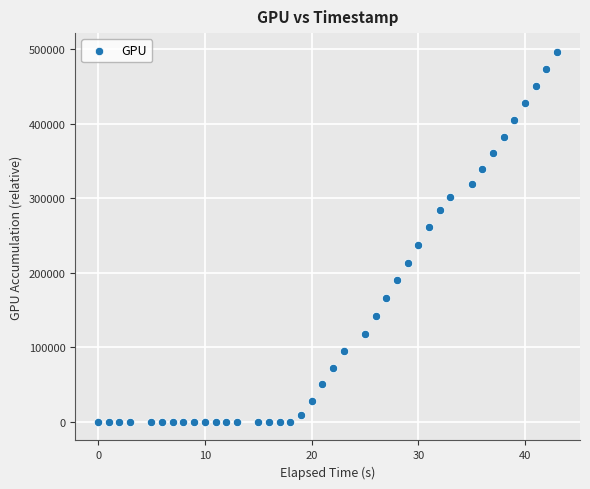

What is the range of Y values (max minus min)?

496430